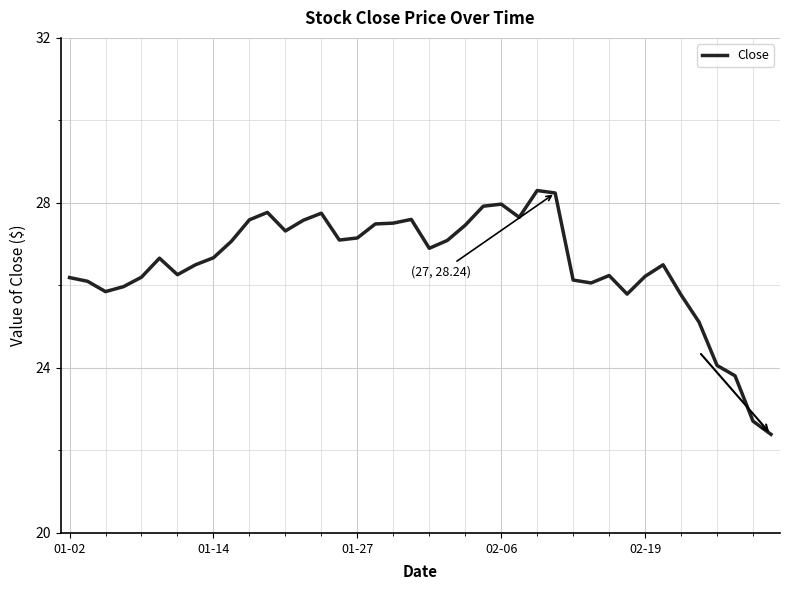

What is the sum of all values?

1060.6